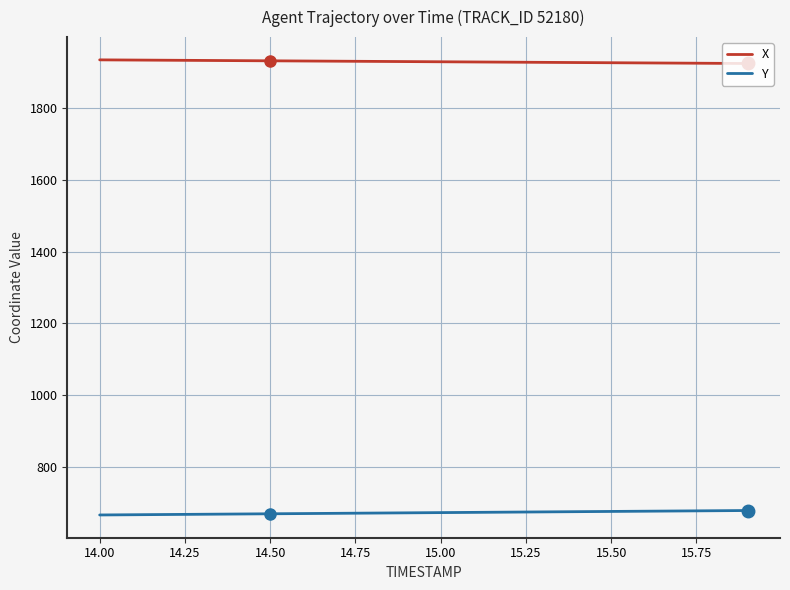

Which series has the largest total across all categories?

X